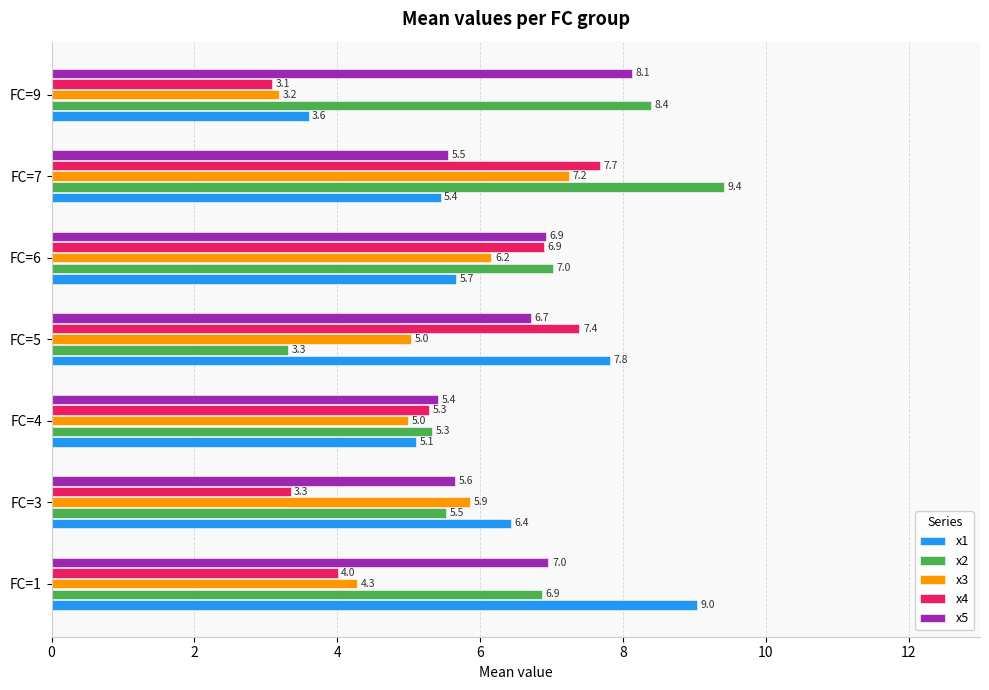

True or false: x5 has a value of 13.4 at FC=9.

False